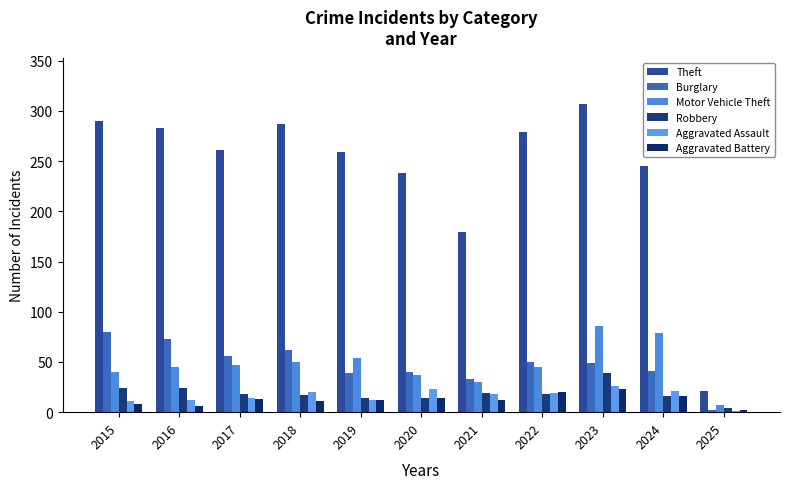

True or false: Motor Vehicle Theft has a value of 78 at 2018.

False